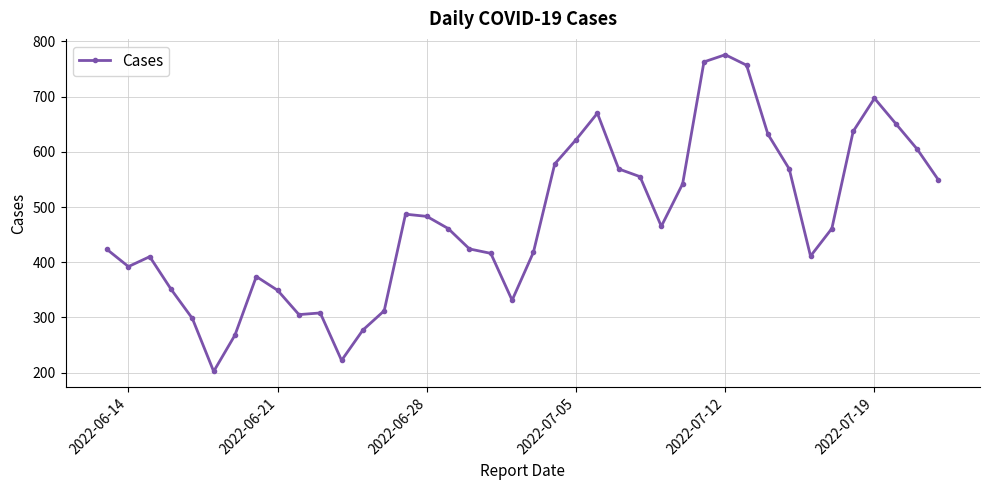

True or false: there are more than 1 points higher than both neighbors.

True